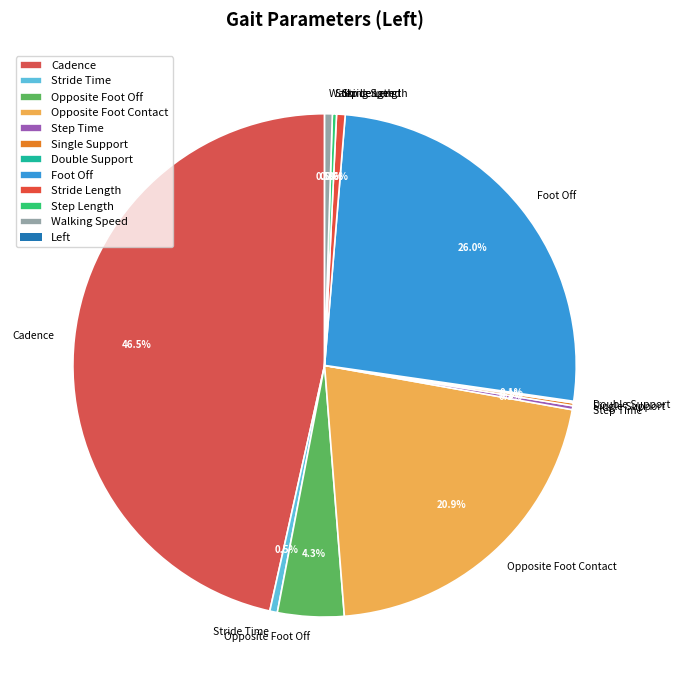

What is the largest slice in the pie chart?

Cadence